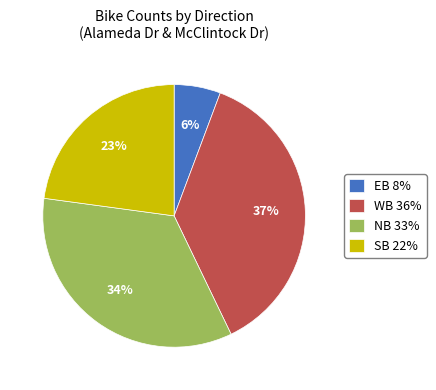

What percentage is the SB slice, to the nearest percent?

23%